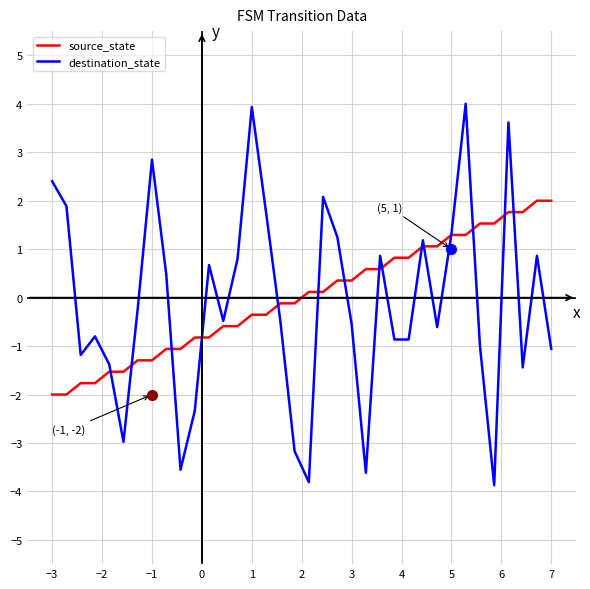

Which series has the widest spread of values?

destination_state